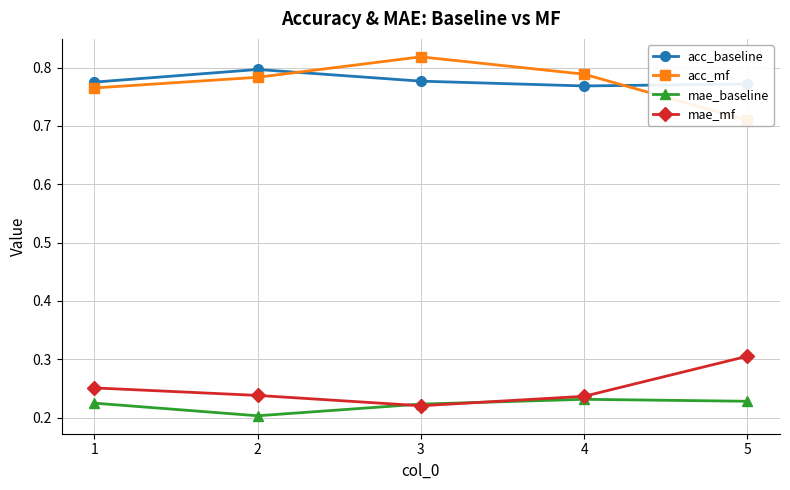

What is the minimum value shown in the chart?

0.2